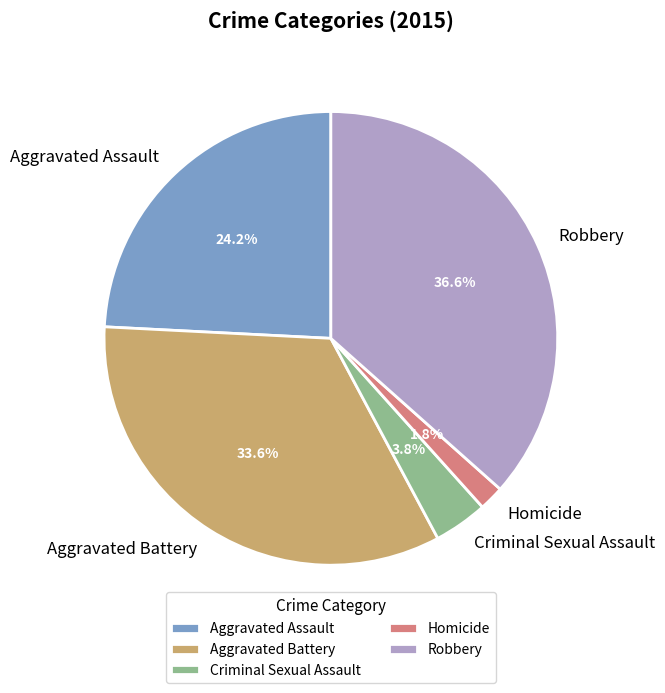

Approximately how many times larger is the value at Robbery compared to Aggravated Assault?

1.5